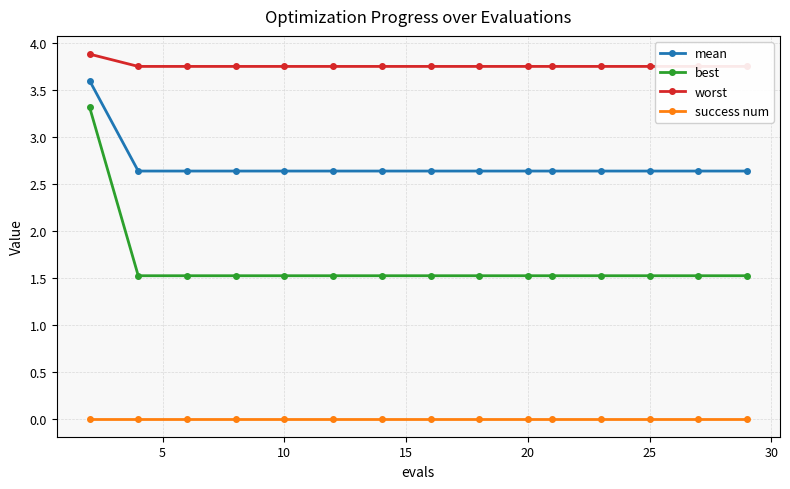

What is the maximum value for best?

3.3